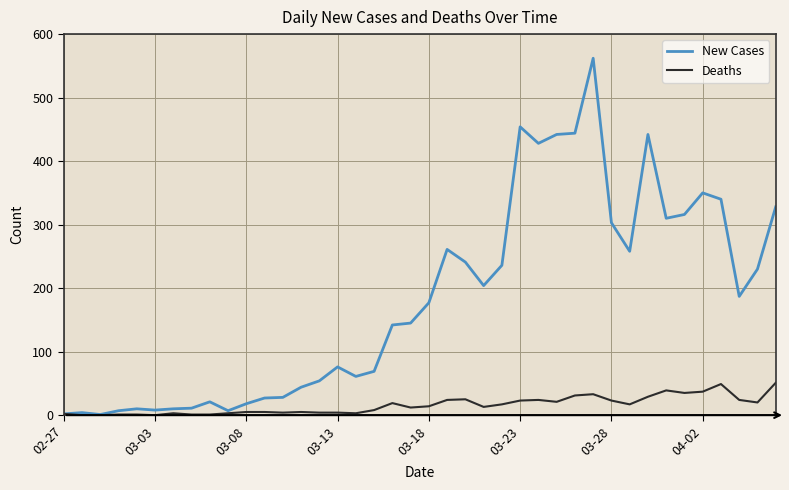

List the series in order of their peak value, lowest first.

Deaths, New Cases